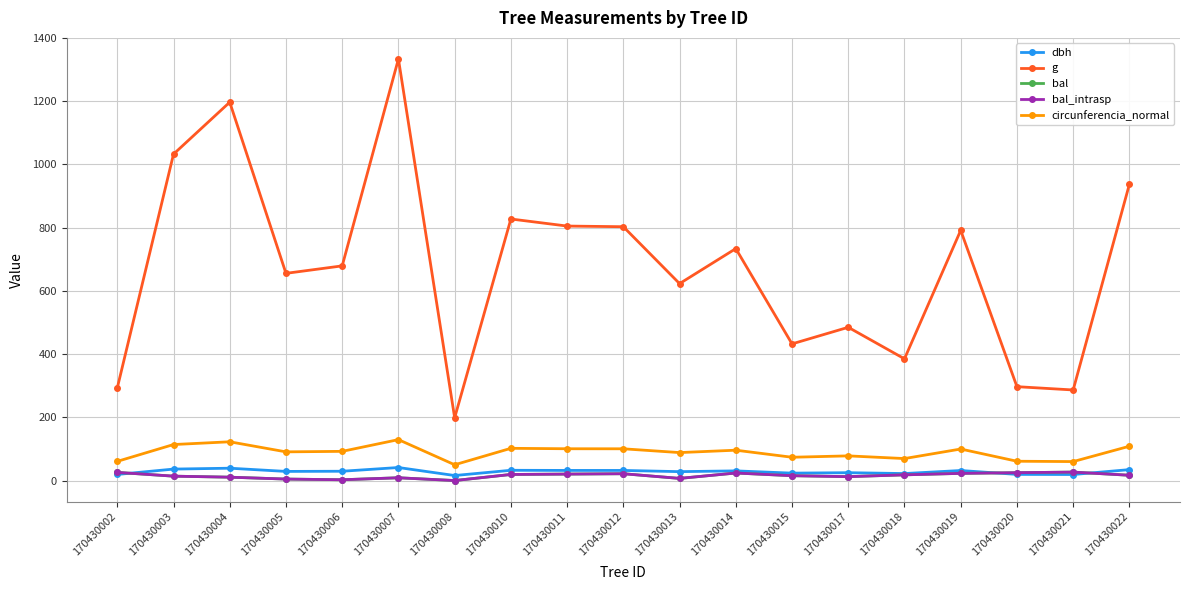

Does the chart have visible grid lines?

Yes